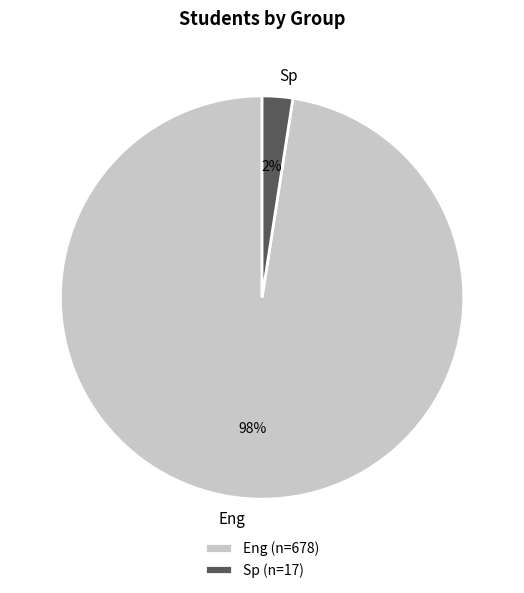

Which slice represents more than half of the pie?

Eng